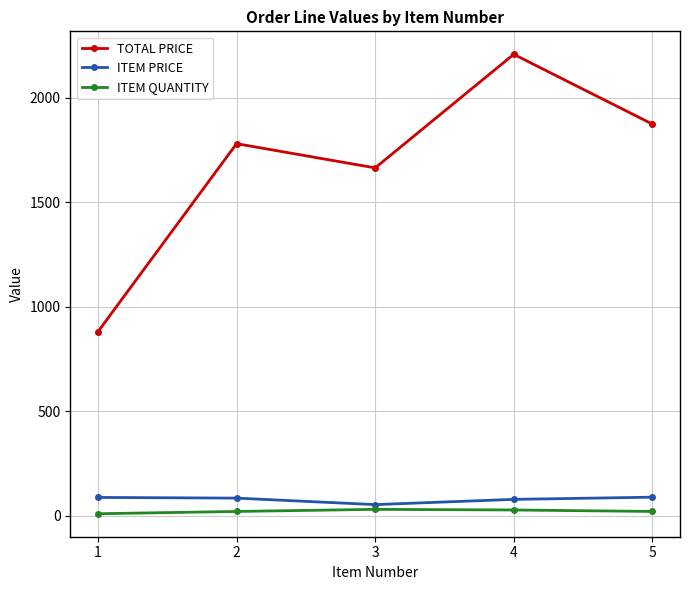

At which category is the sum across all series the highest?

4